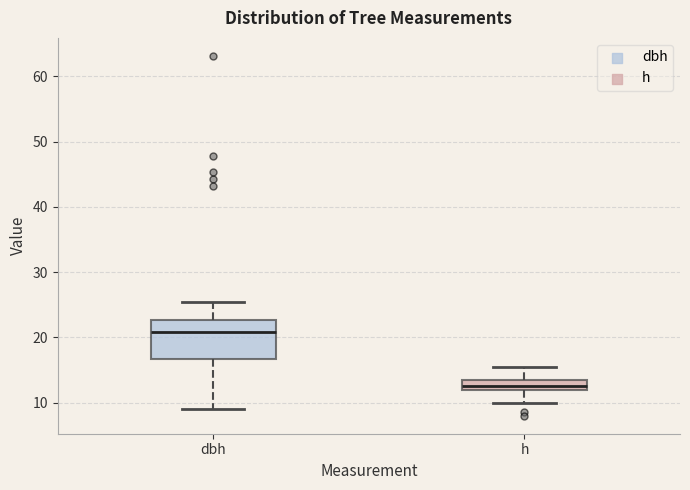

Which box's median line is the lowest?

h